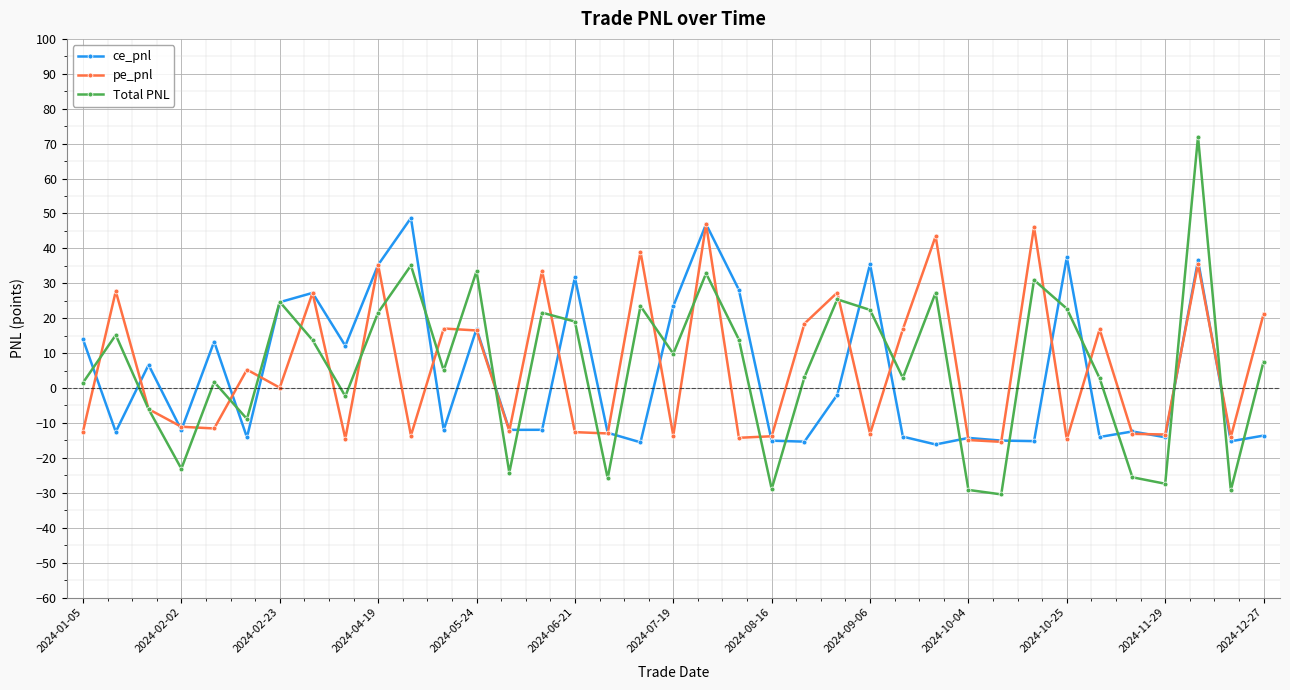

What is the minimum value for Total PNL?

-30.5